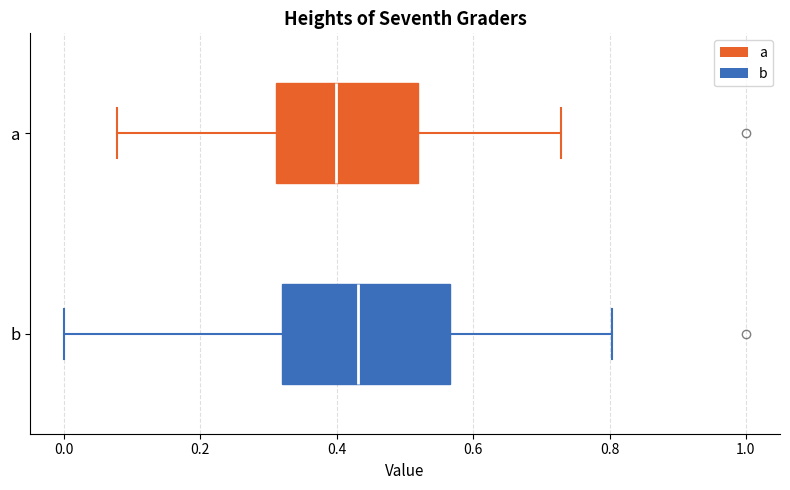

Which box has the furthest to the right median line?

b